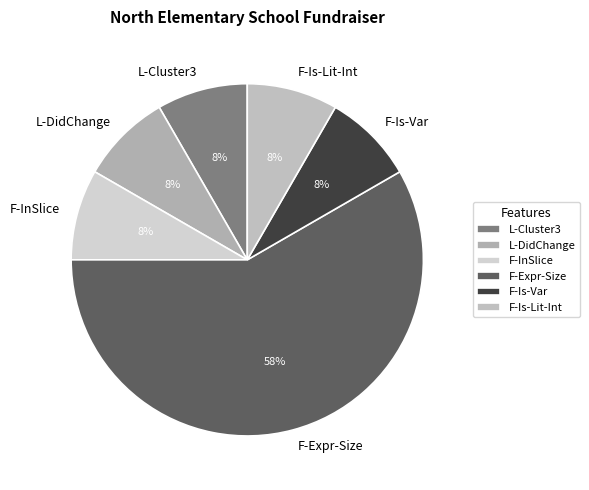

Count the number of slices in the pie.

6